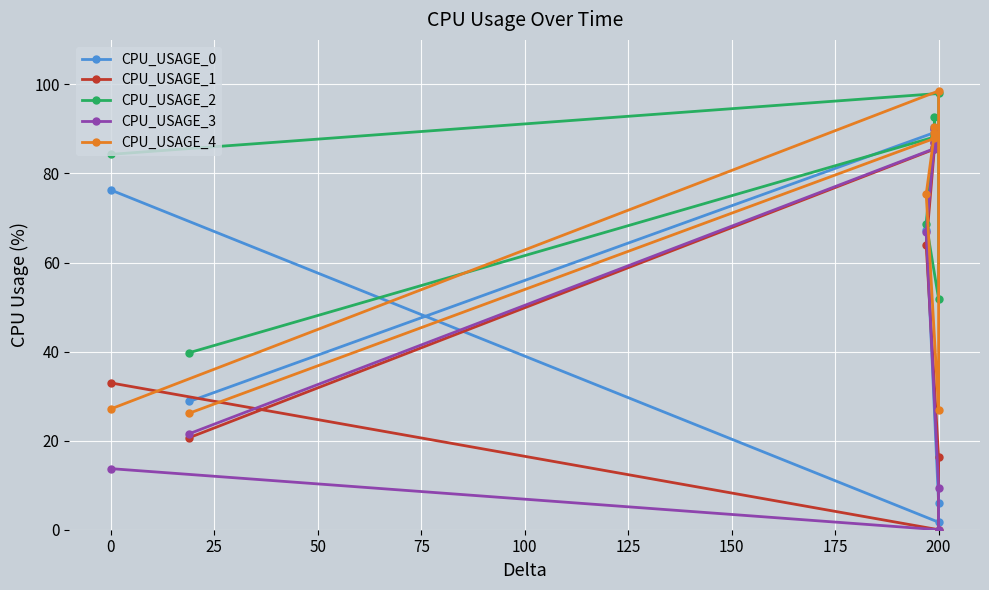

Which series has the largest total across all categories?

CPU_USAGE_2